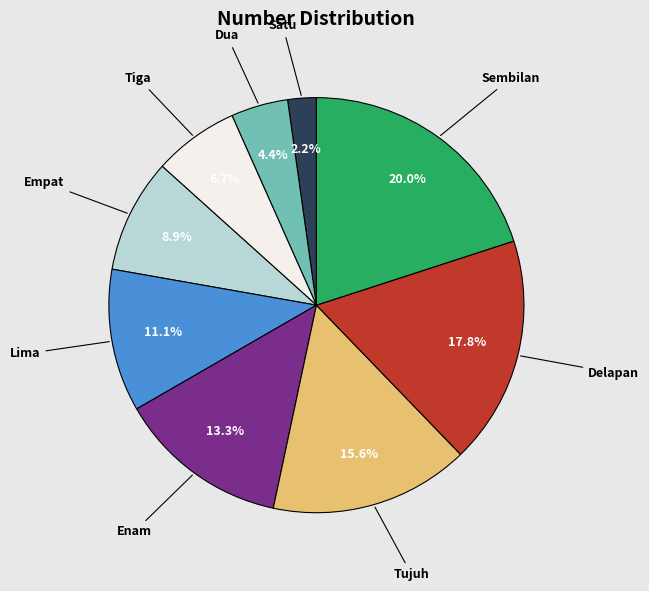

Is there a majority slice in this chart?

No